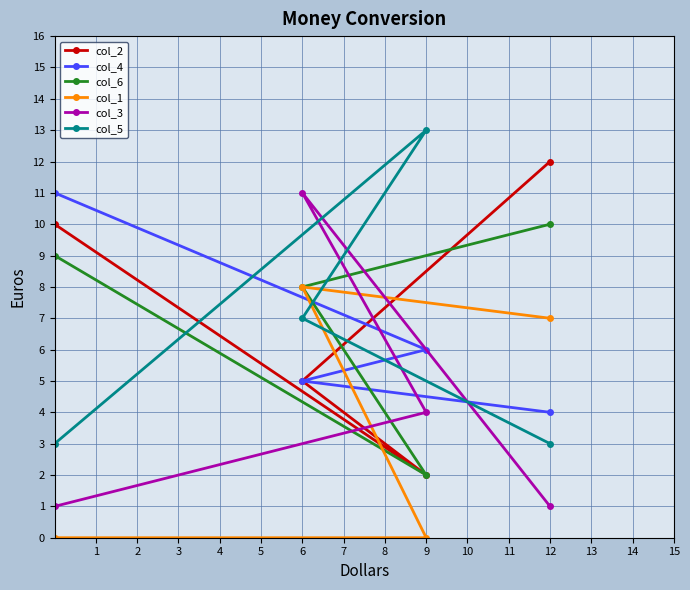

Count the number of categories in the chart.

4